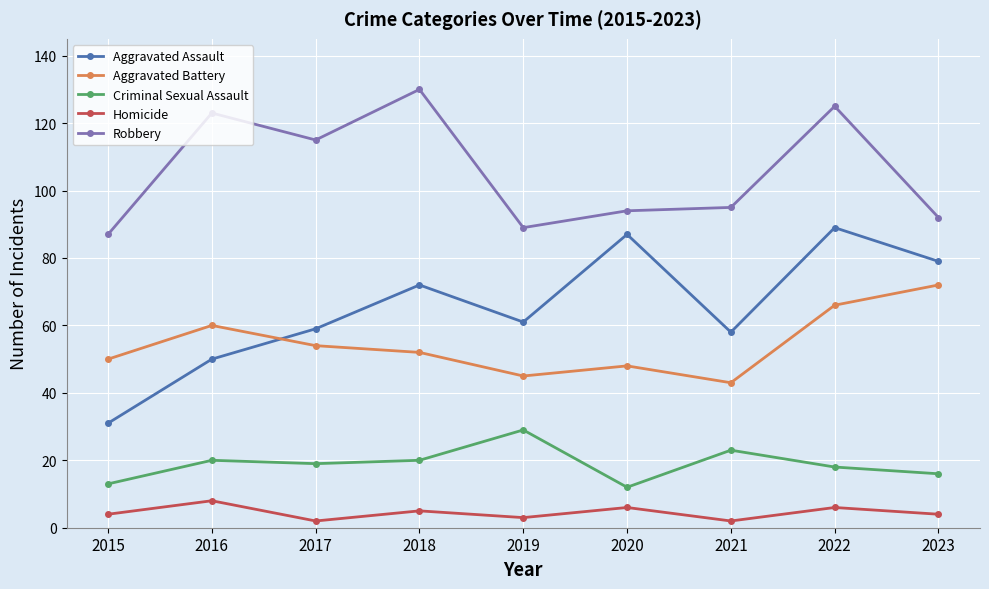

The value of Aggravated Battery at 2017 is 30. True or false?

False